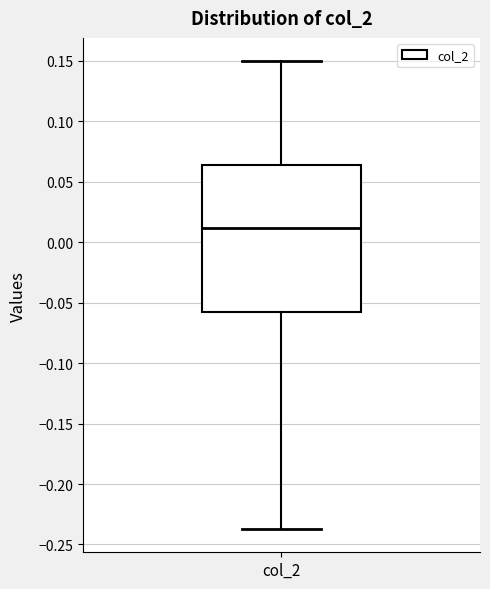

Transcribe this box plot: give where the median line is, the range the box spans, and where the two whiskers end, as read against the y-axis. The values are not printed on the chart, so give them approximately, as read against the axis.

median 0.010, box -0.060 to 0.065, whiskers -0.235 to 0.150